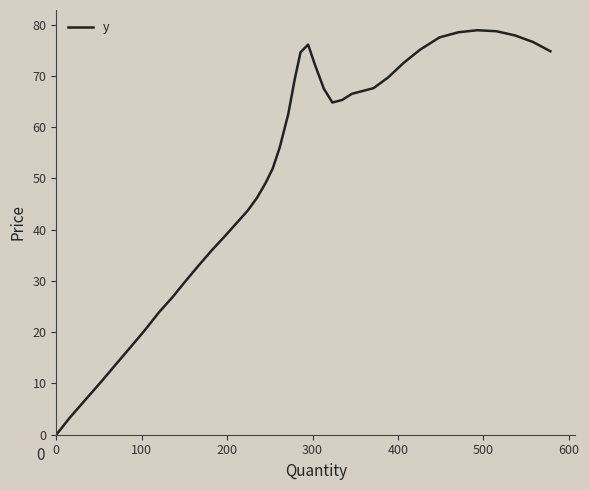

What is the maximum value shown in the chart?

78.9